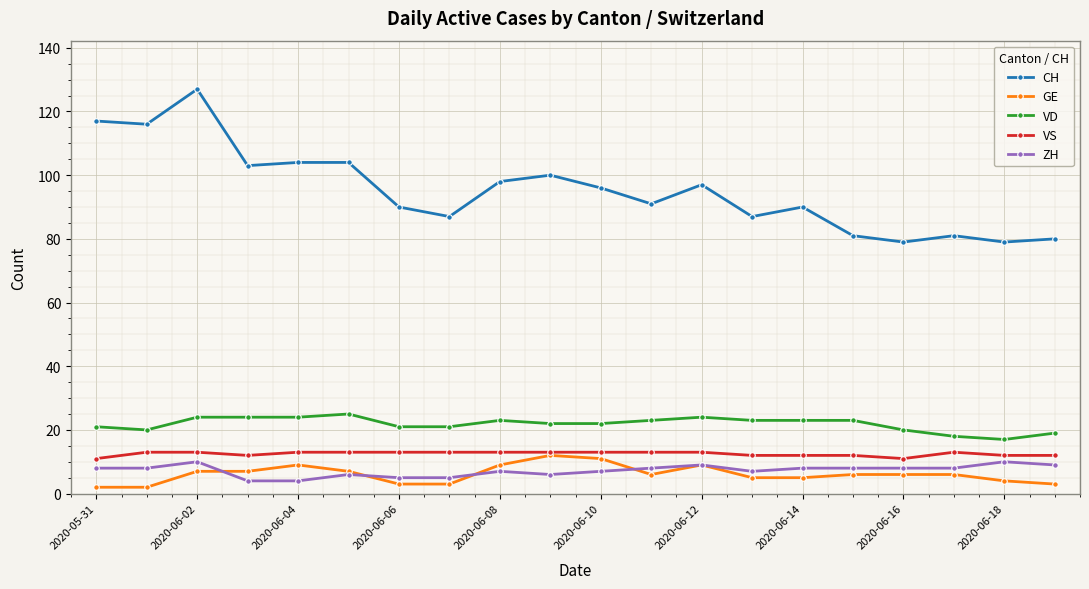

Which series has the largest range (max minus min)?

CH